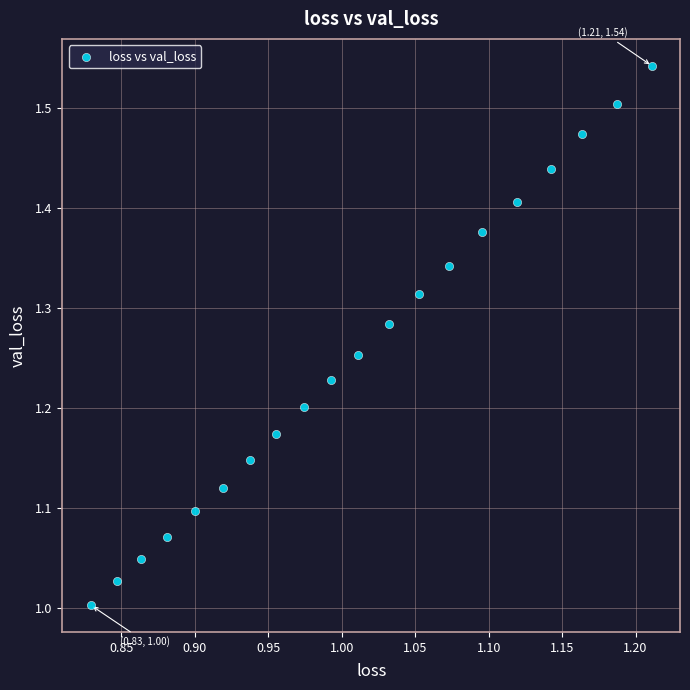

What is the range of X values (max minus min)?

0.4